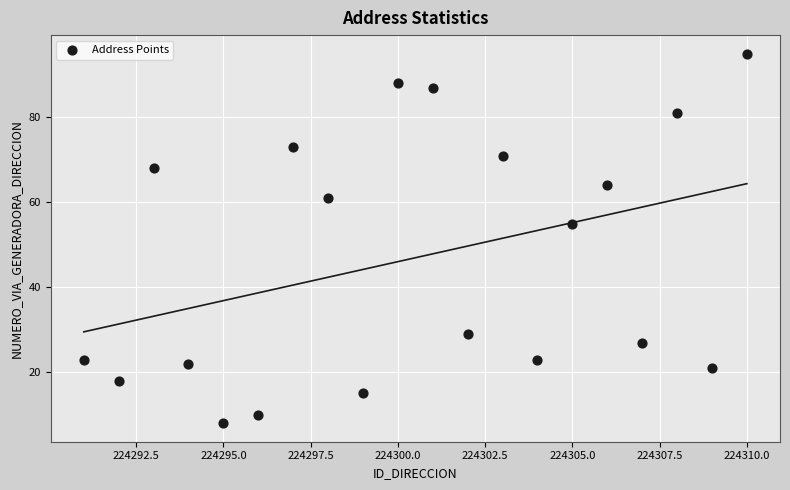

What is the range of X values (max minus min)?

19